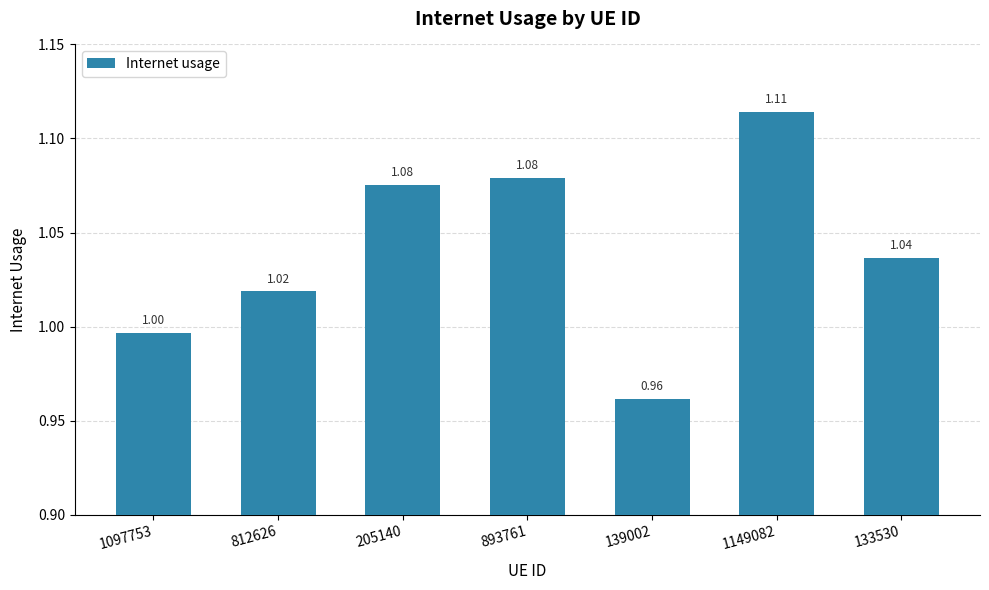

How many bars are there in total?

7